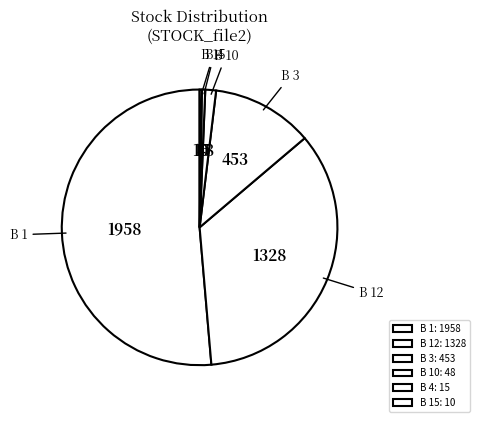

Combined, do B 1 and B 3 account for over 50%?

Yes